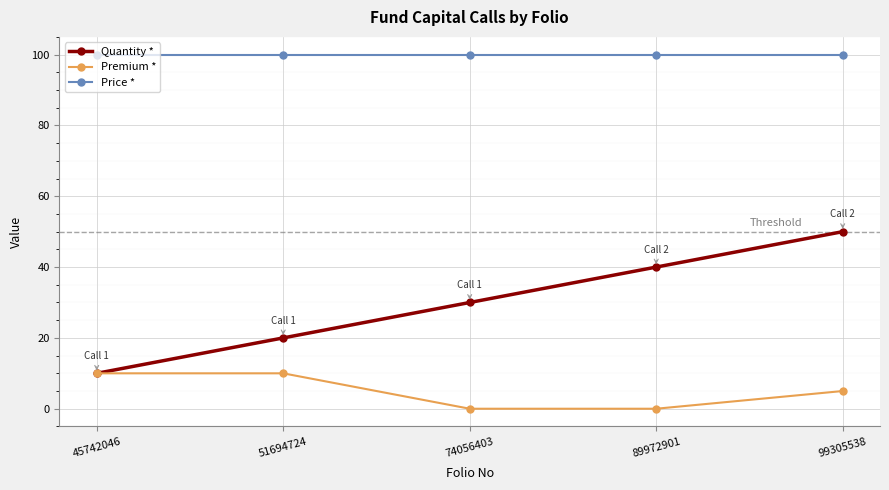

What is the average value of the Premium * series?

5